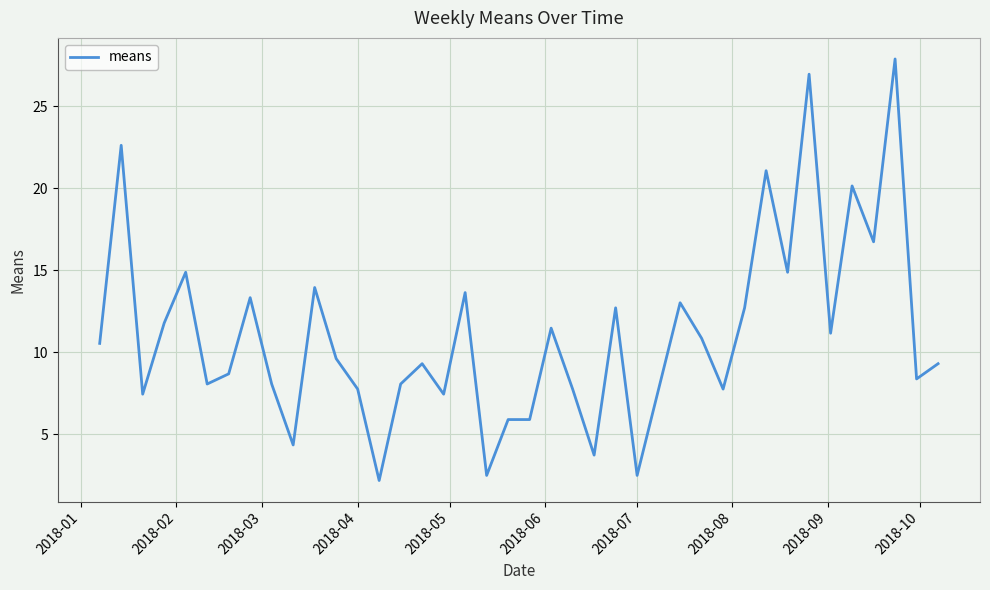

What is the greatest value displayed?

27.9